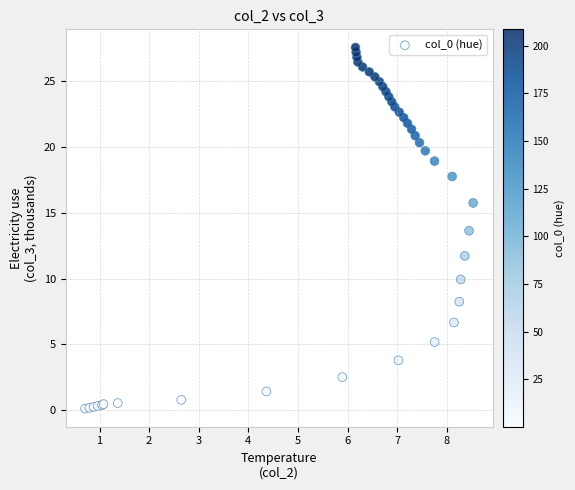

What Y value in the scatter plot is closest to 13?

13.6